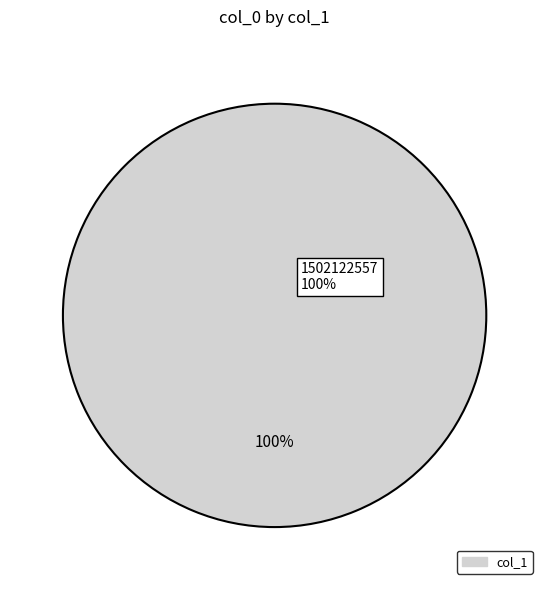

To the nearest percent, what is the combined percentage of 1501787779 and 1502122557?

100%